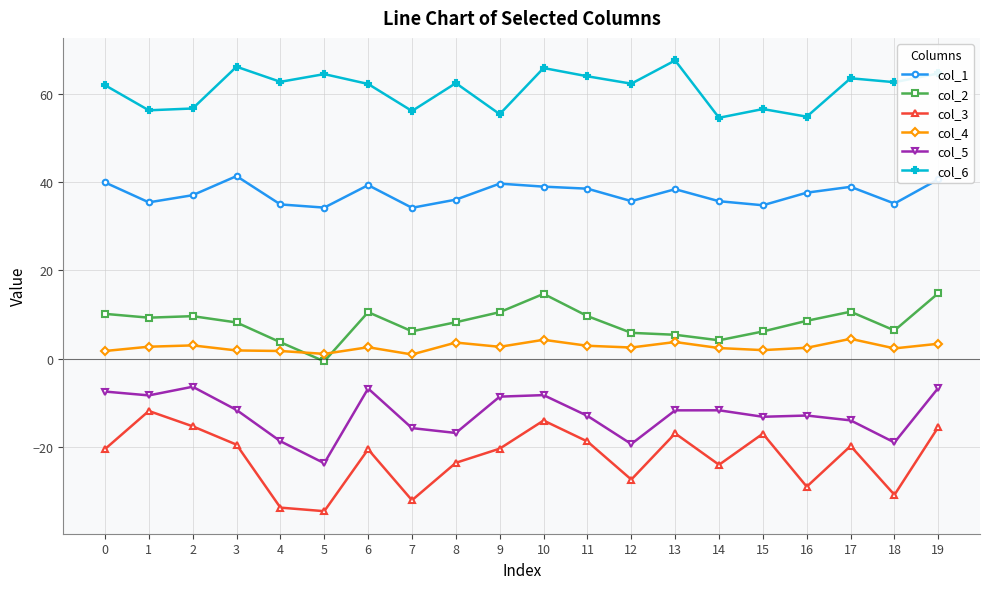

What is the difference between the second highest and minimum values in the col_2 series?

15.3